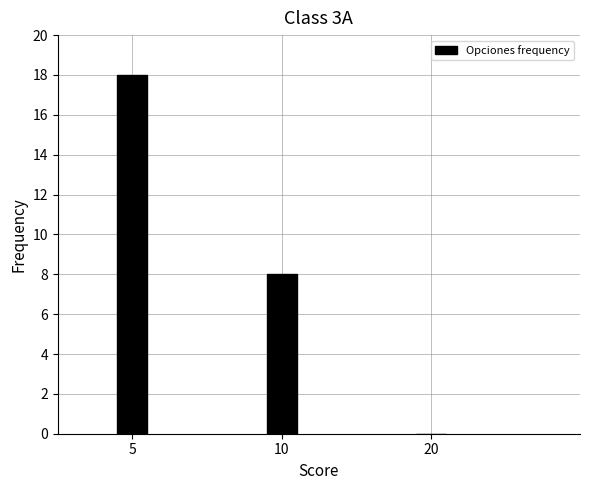

Reading right to left, what are all the values shown in this chart?

20=0	10=8	5=18